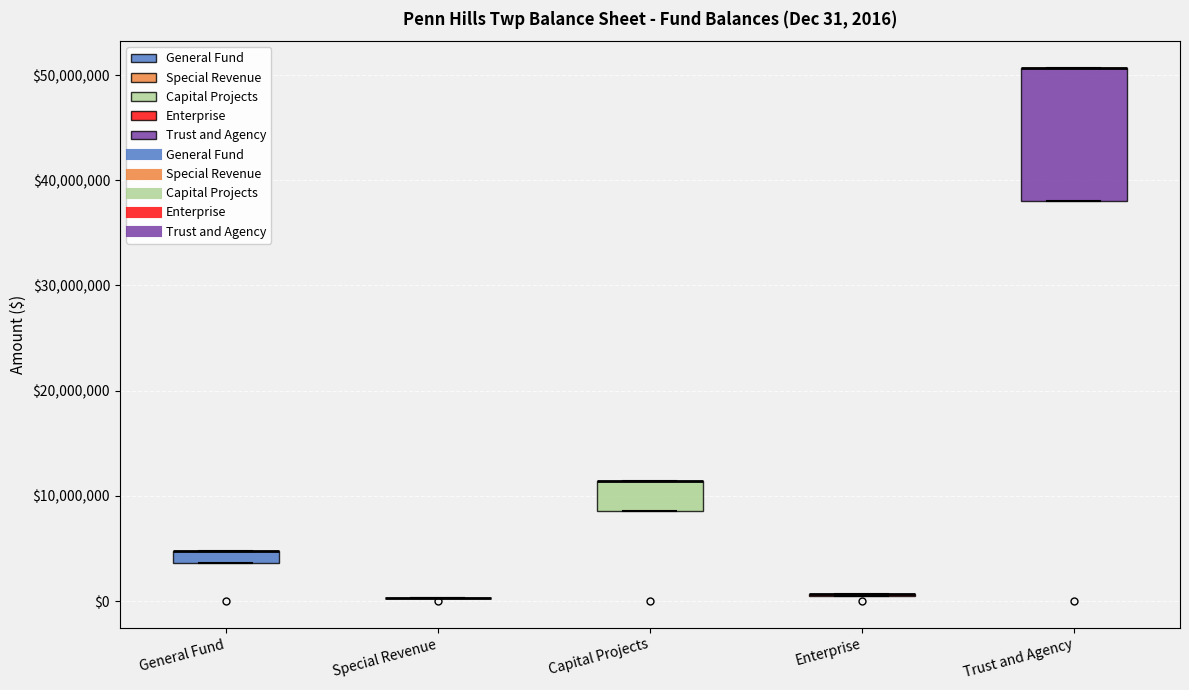

Which box is the tallest, from its lower edge to its upper edge?

Trust and Agency